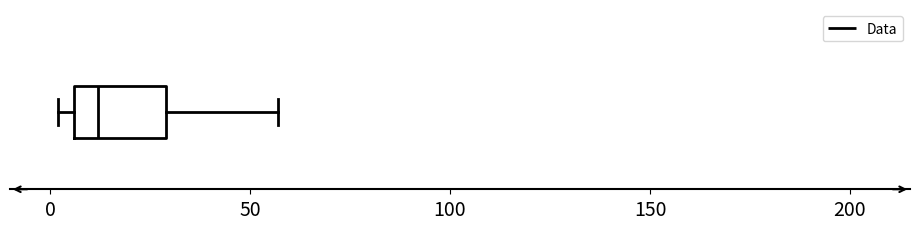

Read this box plot against the x-axis: the position of the median line, the range covered by the box, and the ends of both whiskers. The values are not printed on the chart, so give them approximately, as read against the axis.

median 10, box 5 to 30, whiskers 0 to 55